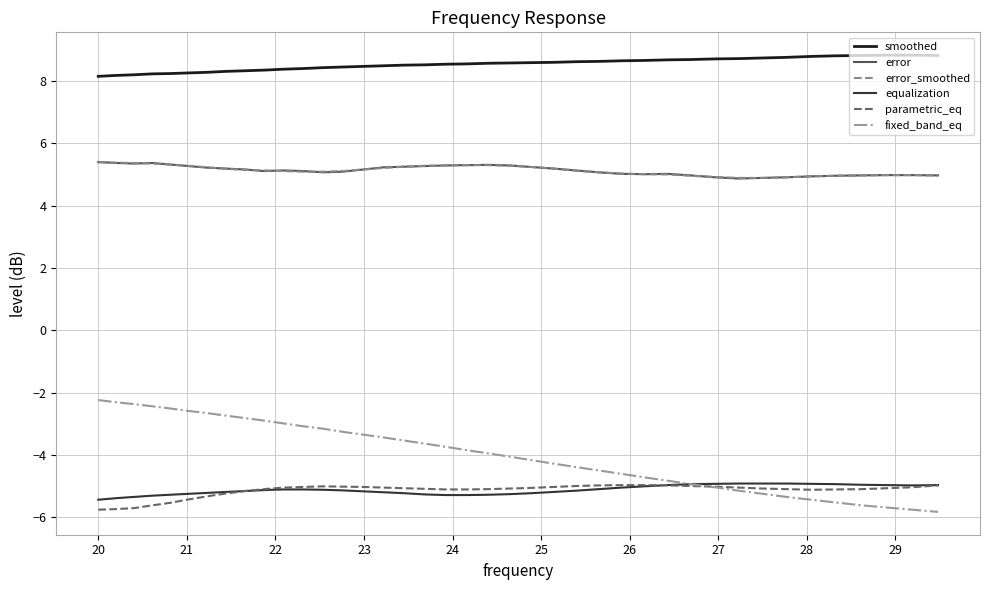

Which series has the largest total across all categories?

smoothed